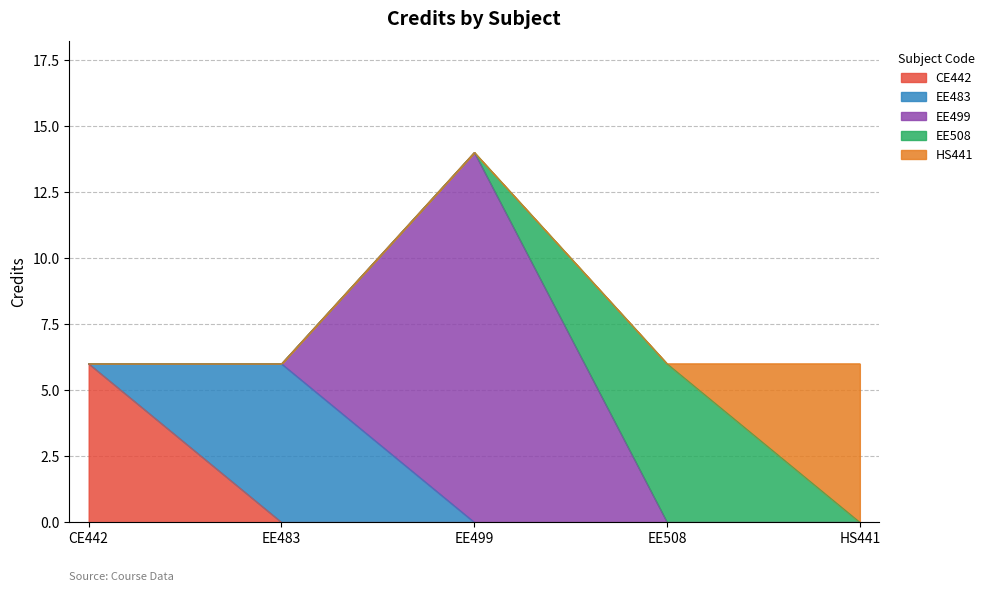

What is the greatest value displayed?

14